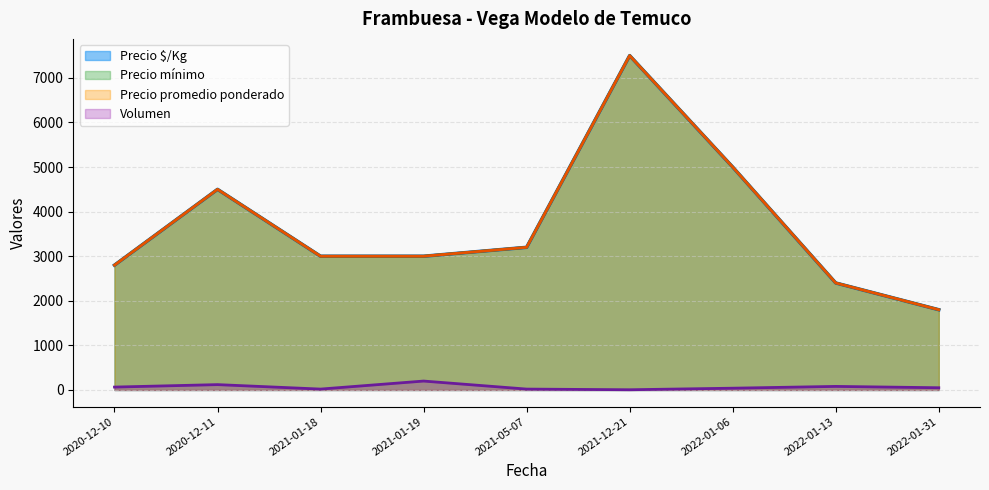

The Precio máximo series shows 3000 at 2021-01-18. True or false?

True